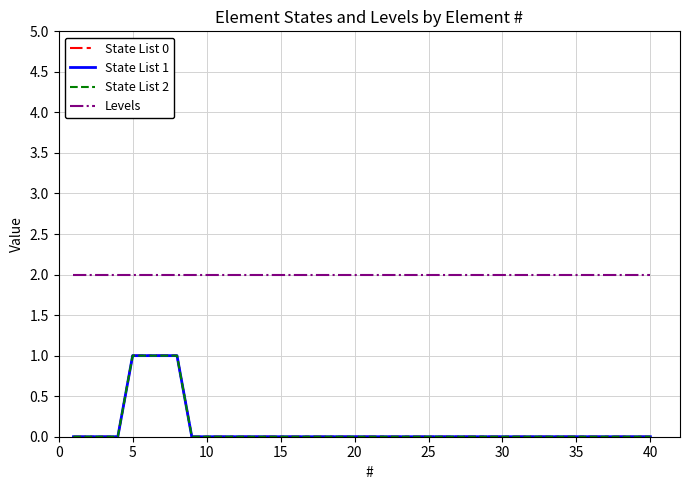

True or false: State List 2 and State List 0 cross at least once.

False